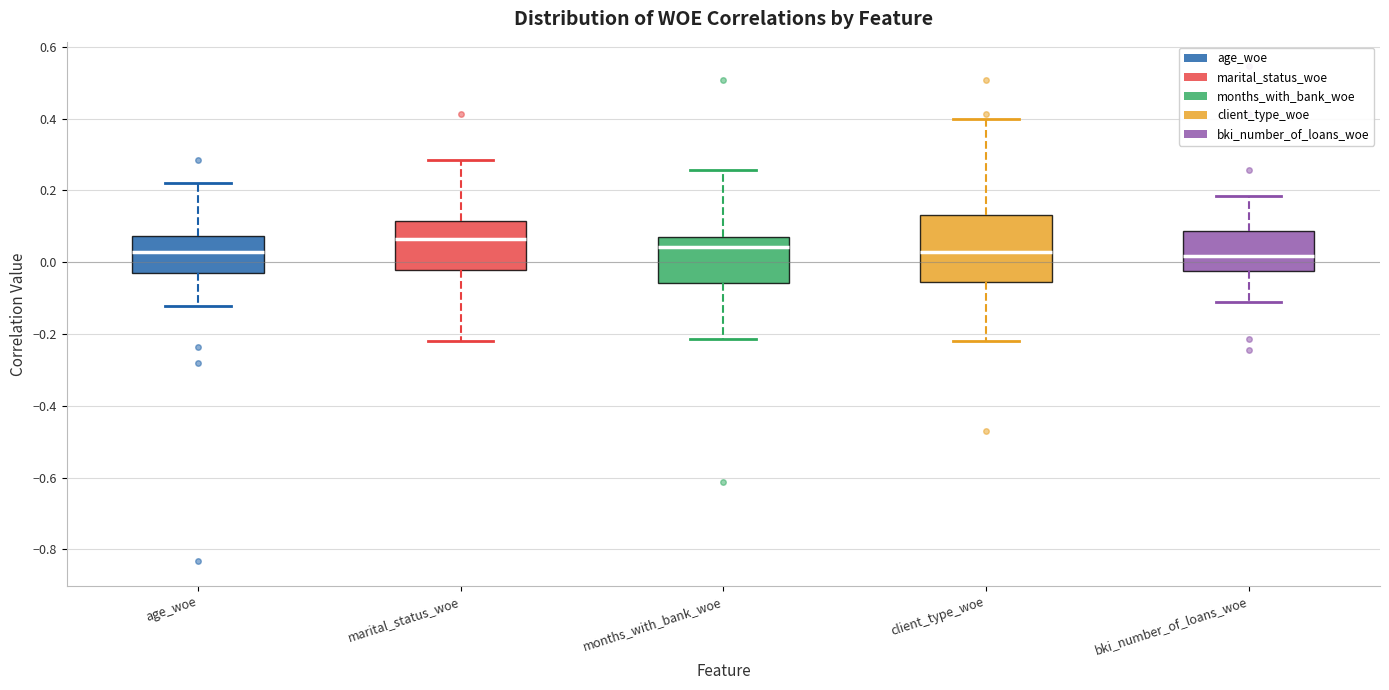

Where is the upper edge of the box for bki_number_of_loans_woe on the y-axis? The values are not printed on the chart, so give them approximately, as read against the axis.

0.08